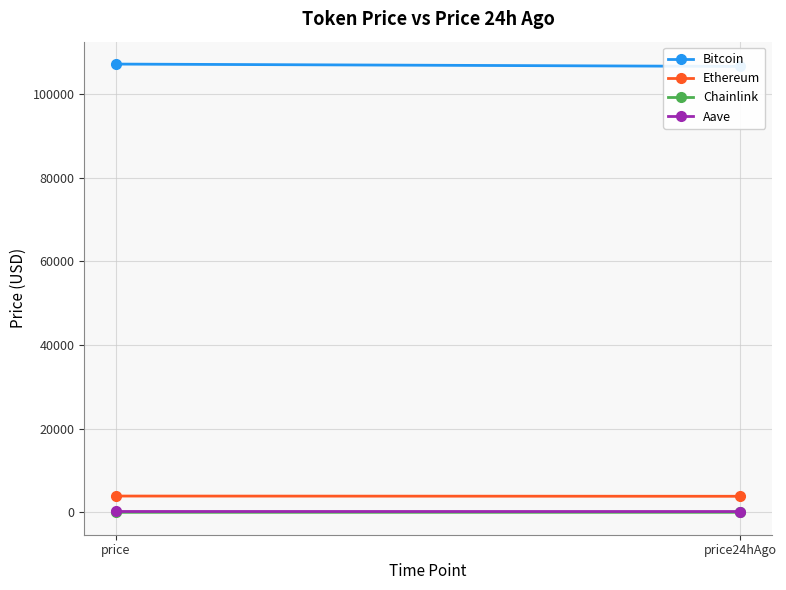

What is the greatest value displayed?

107097.0